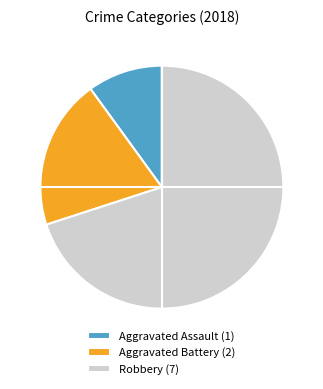

Count the number of slices in the pie.

3